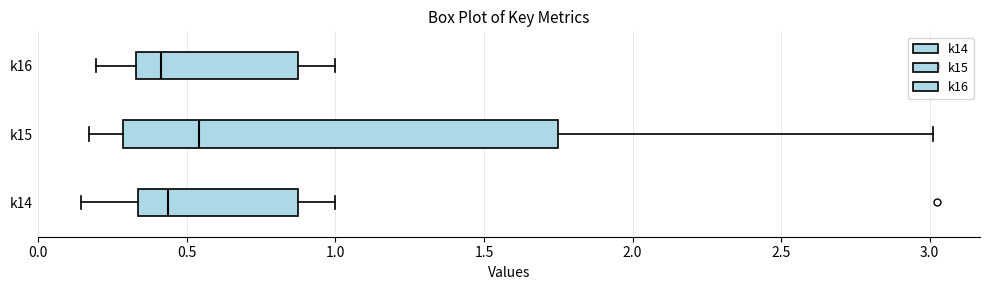

Reading bottom to top, read every box against the x-axis: the position of its median line, the range the box covers, and the ends of its whiskers. The values are not printed on the chart, so give them approximately, as read against the axis.

k14: median 0.45, box 0.35 to 0.85, whiskers 0.15 to 1.00
k15: median 0.55, box 0.30 to 1.75, whiskers 0.15 to 3.00
k16: median 0.40, box 0.35 to 0.90, whiskers 0.20 to 1.00